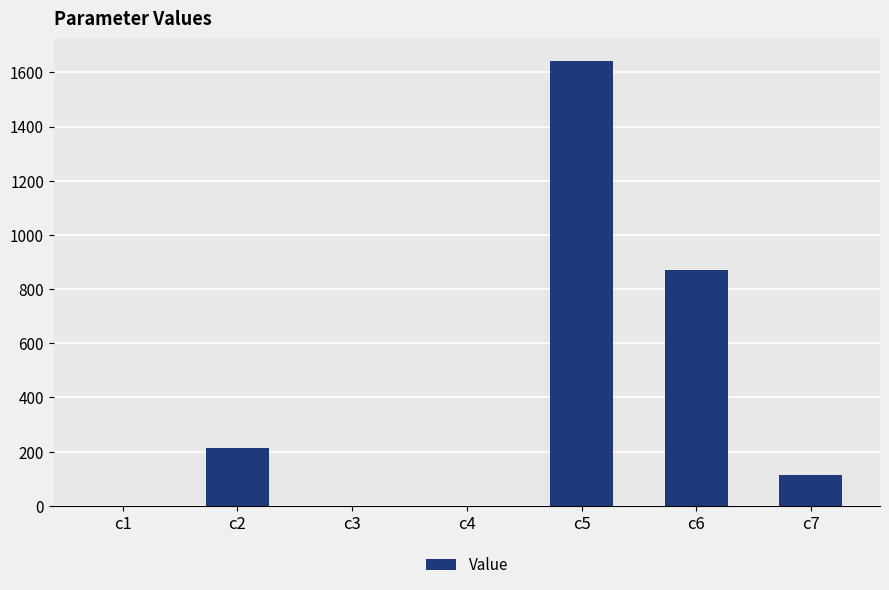

Is it true that the value at c2 is 359.3?

False